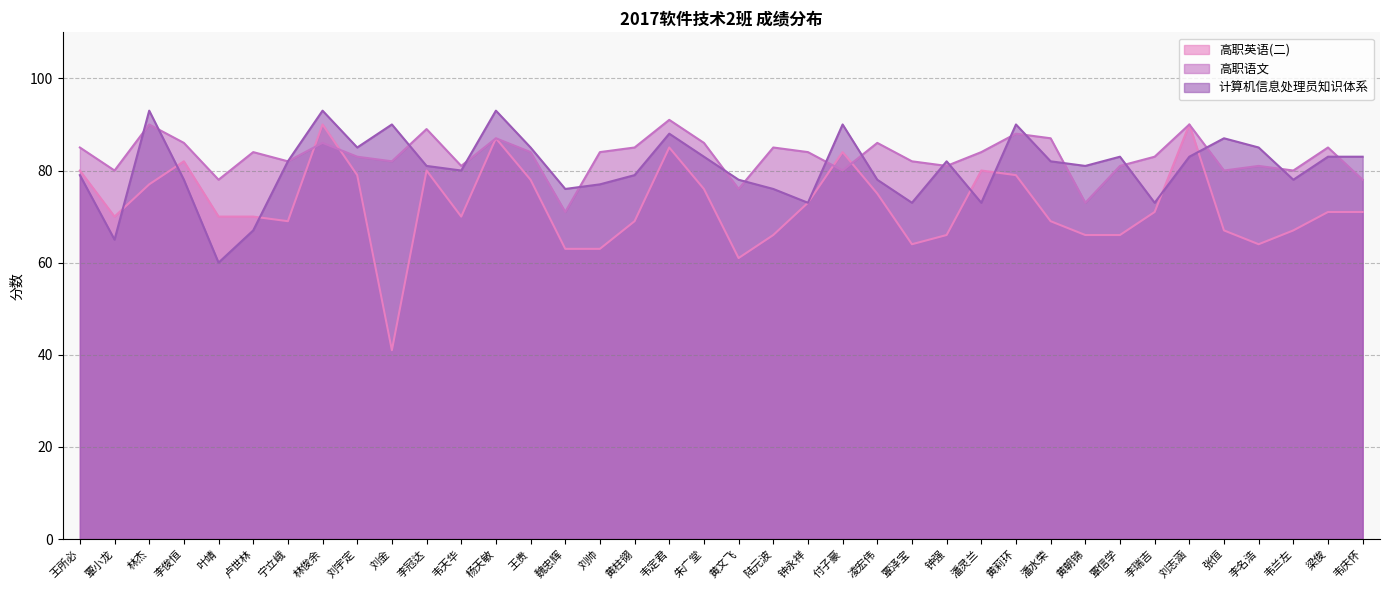

True or false: 高职英语(二) has more than 1 points higher than both neighbors.

True